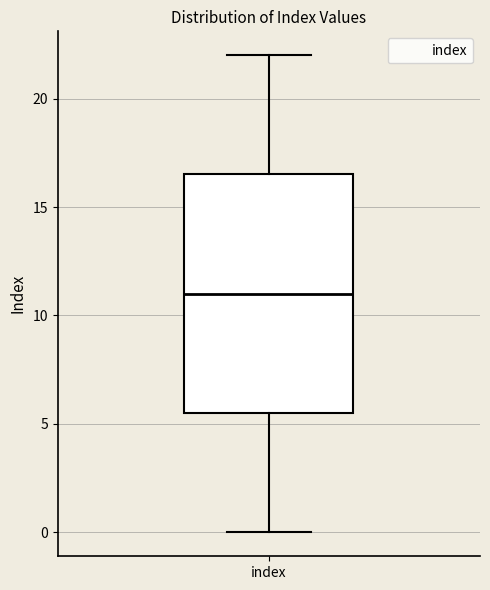

Where is the lower edge of the box for index on the y-axis? The values are not printed on the chart, so give them approximately, as read against the axis.

5.5